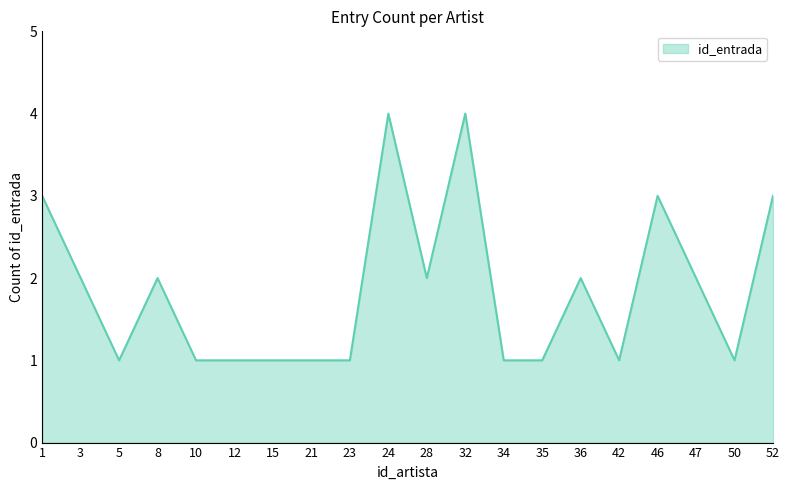

True or false: the data has more than 1 interior local peaks.

True